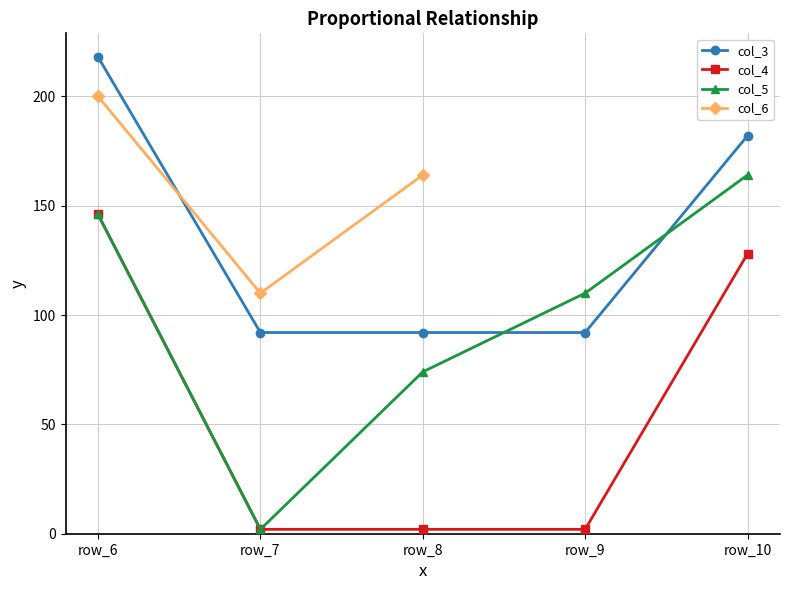

Rank the series by their maximum value, from highest to lowest.

col_3, col_6, col_5, col_4